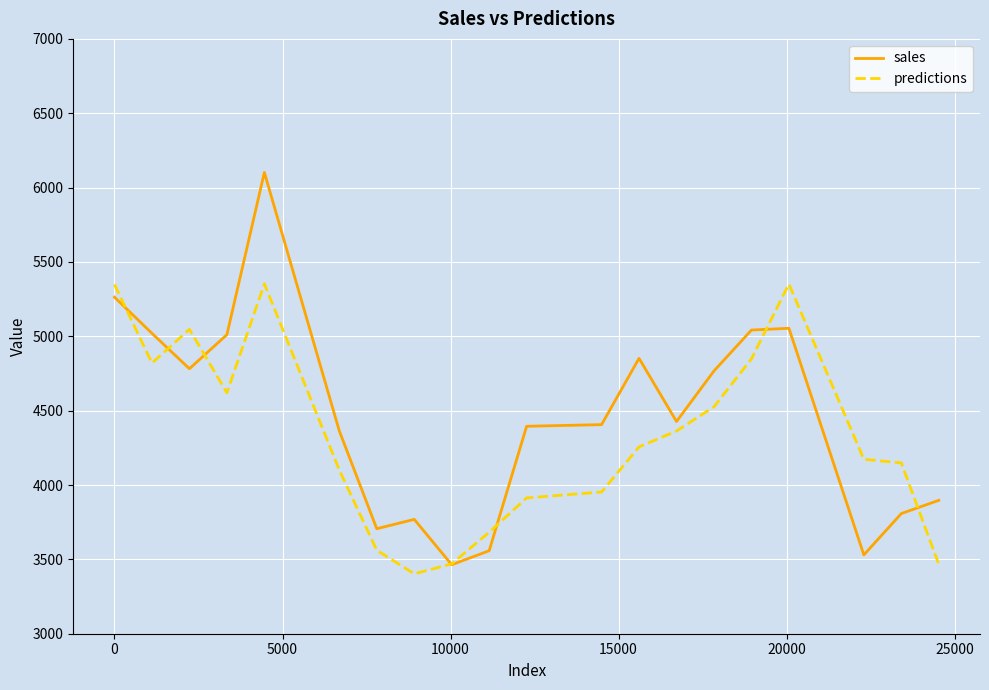

Which series has the largest range (max minus min)?

sales